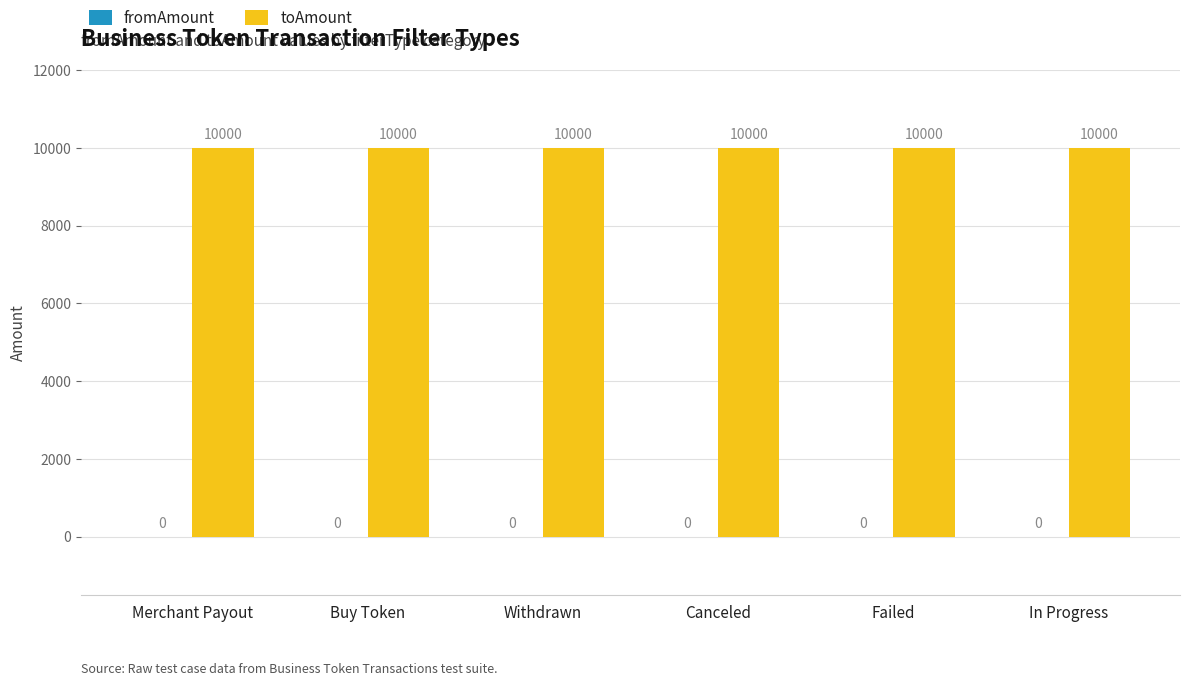

Are the bars horizontal?

No